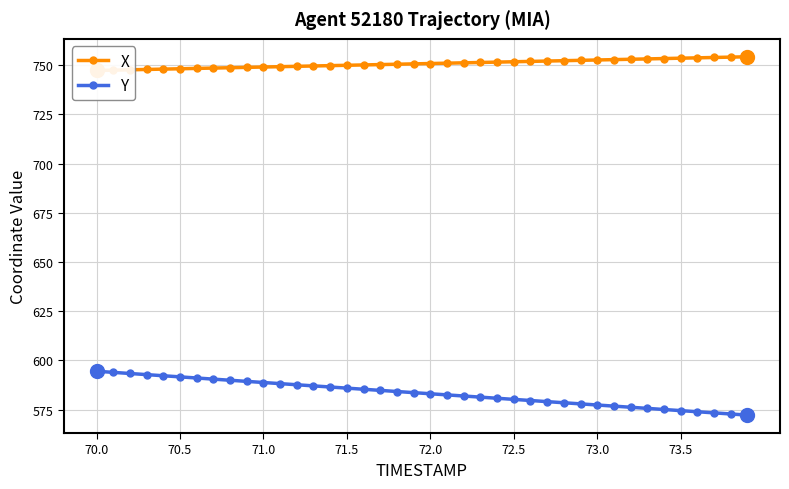

How many lines are shown in the chart?

2